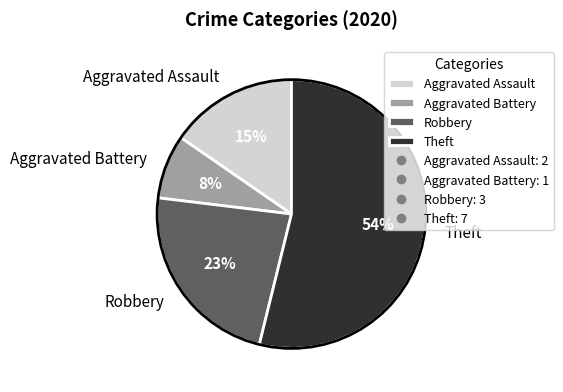

How many segments does this pie chart have?

4